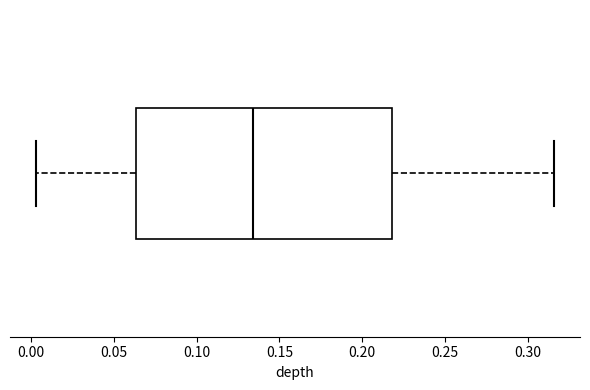

Read this box plot against the x-axis: the position of the median line, the range covered by the box, and the ends of both whiskers. The values are not printed on the chart, so give them approximately, as read against the axis.

median 0.135, box 0.065 to 0.220, whiskers 0.005 to 0.315